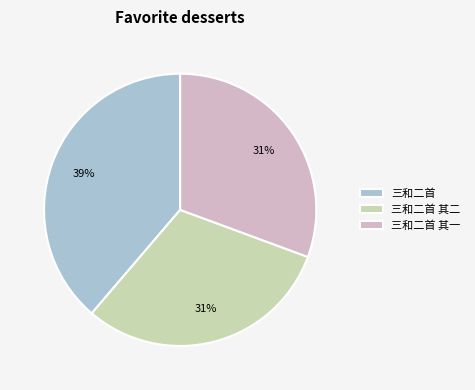

Approximately how many times larger is the value at 三和二首 其二 compared to 三和二首 其一?

1.0